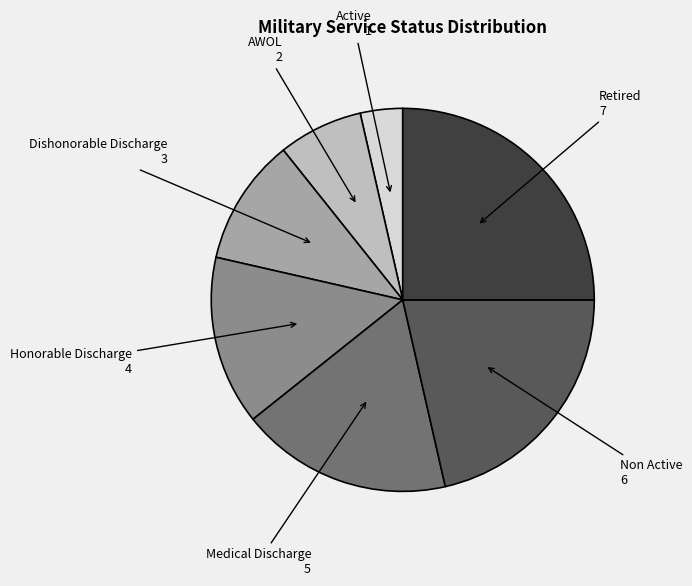

Does AWOL account for over 50% of the chart?

No